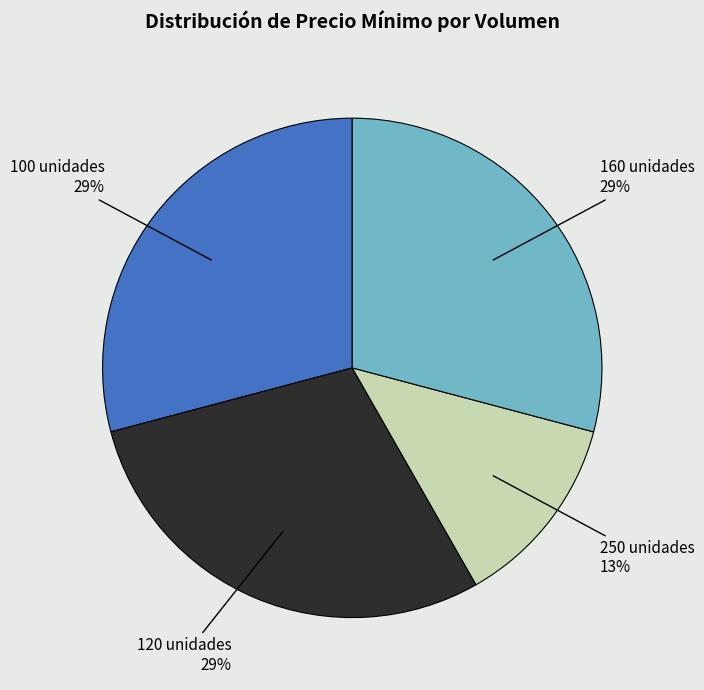

Do 120 and 250 together represent more than half of the pie?

No